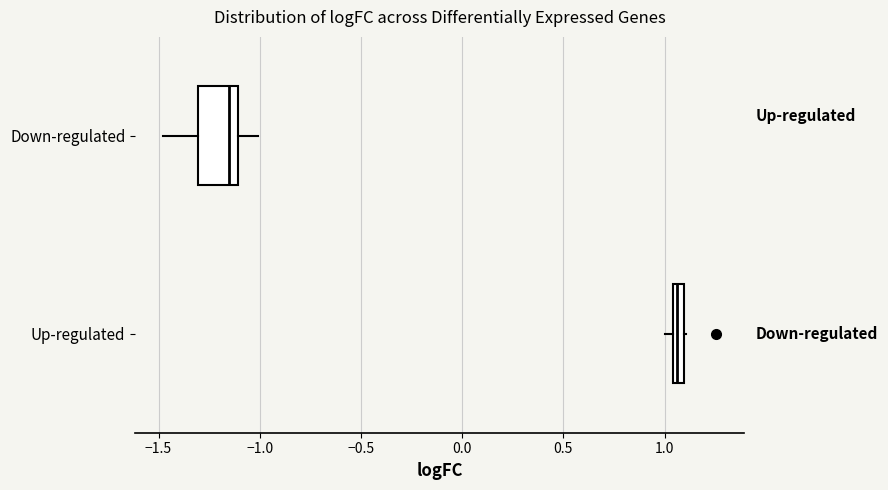

Comparing the boxes themselves (not the whiskers), which one is the widest?

Down-regulated